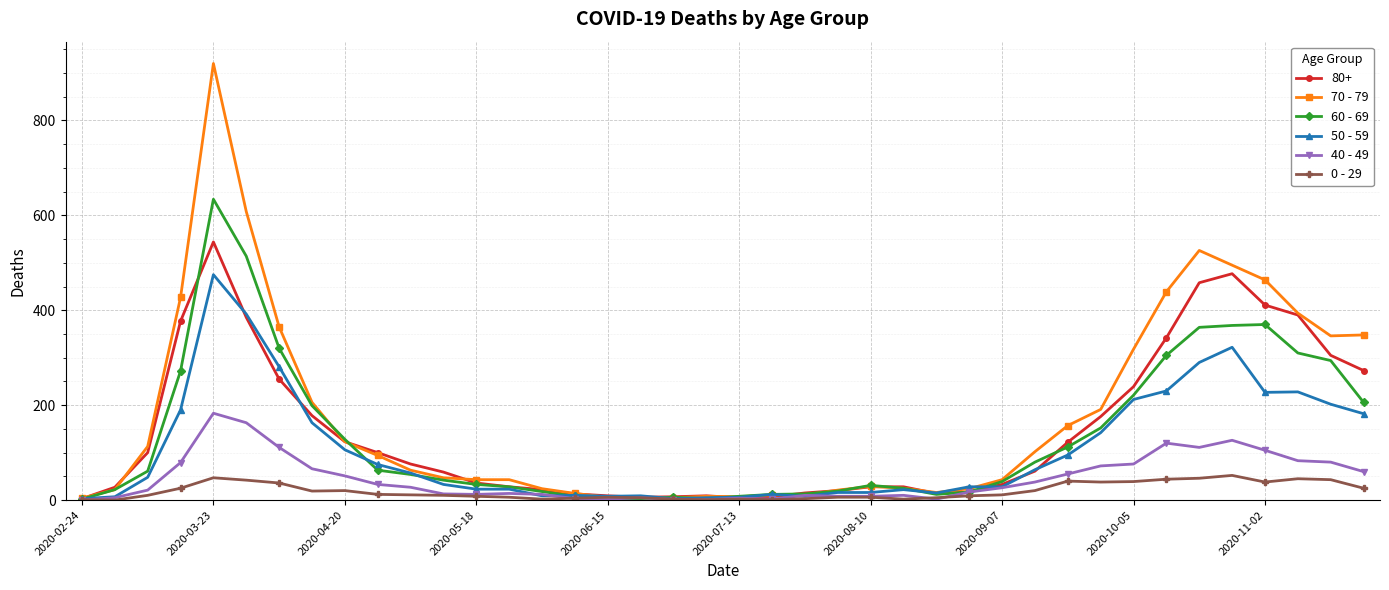

What is the average value of the 40 - 49 series?

45